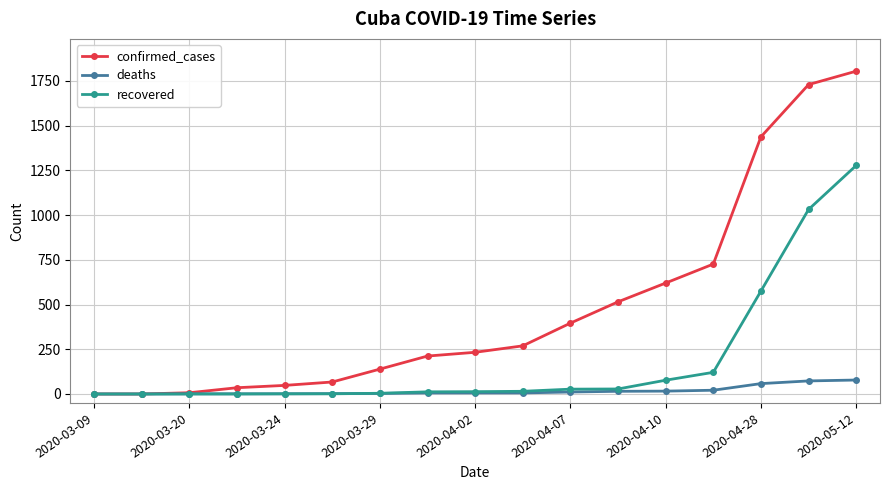

Which series has the largest range (max minus min)?

confirmed_cases